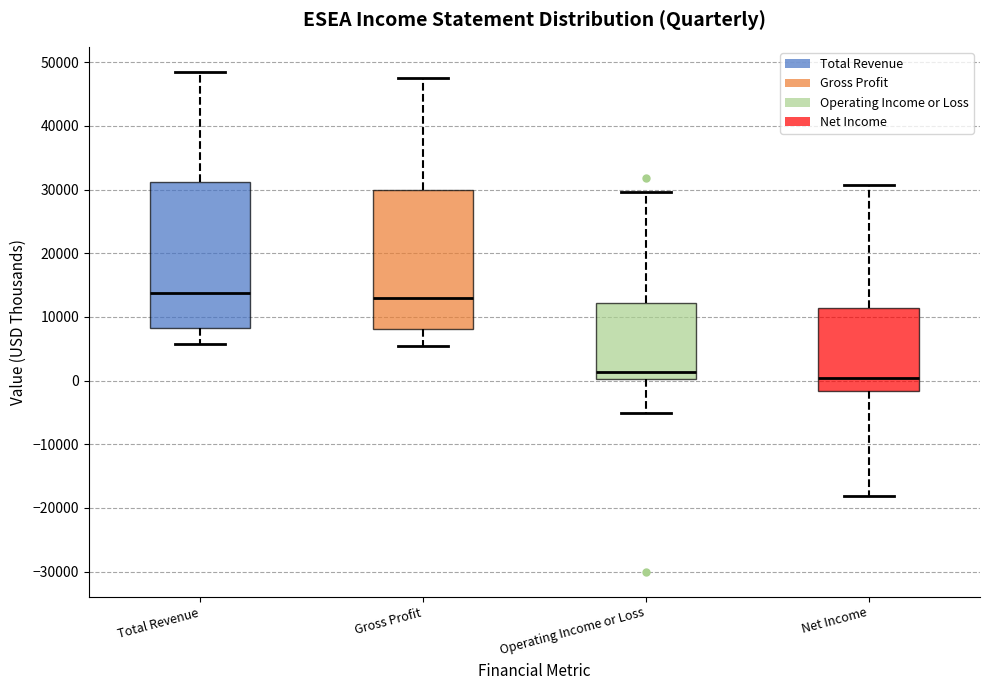

Comparing the boxes themselves (not the whiskers), which one is the tallest?

Total Revenue